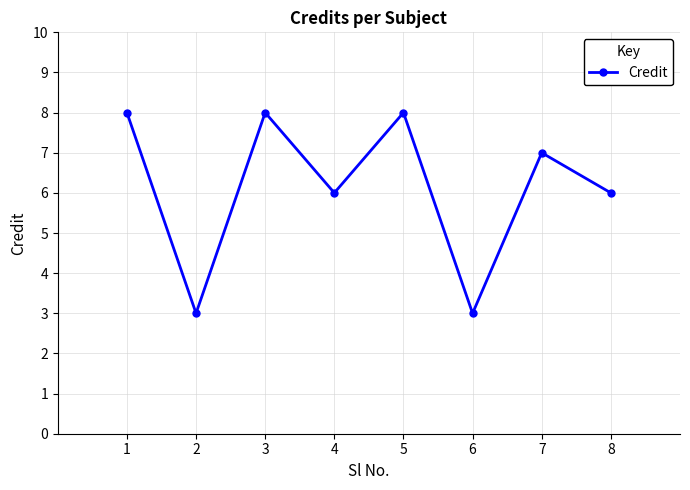

The chart shows a value of 6 at 4. True or false?

True